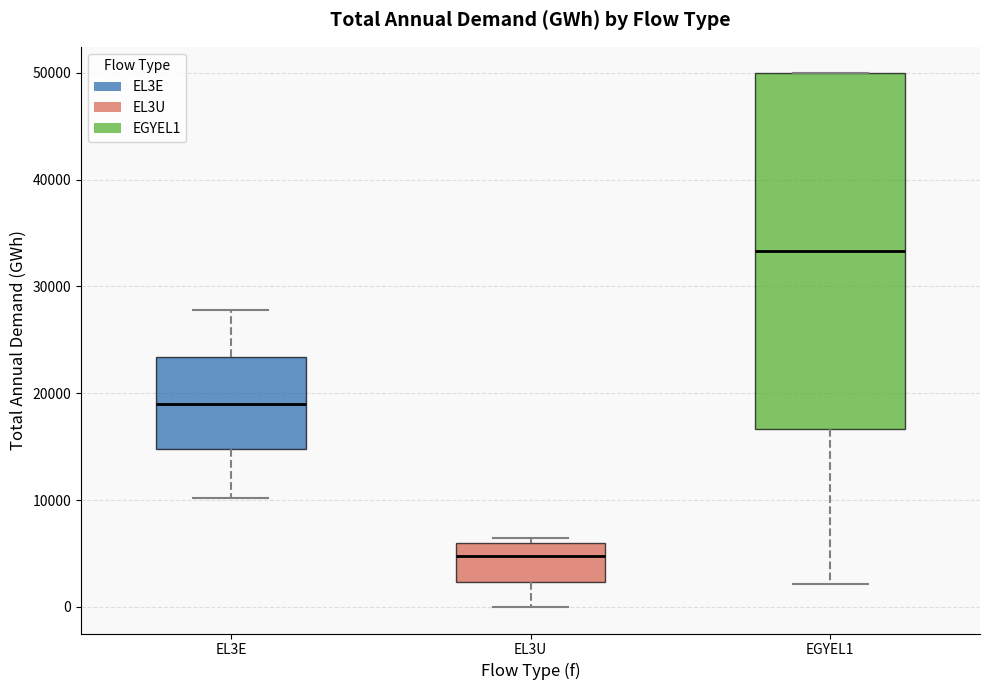

Reading left to right, transcribe this box plot: for each box, give where its median line is, the range the box spans, and where its two whiskers end, as read against the y-axis. The values are not printed on the chart, so give them approximately, as read against the axis.

EL3E: median 19000, box 15000 to 23000, whiskers 10000 to 28000
EL3U: median 5000, box 2000 to 6000, whiskers 0 to 6000 (just above the box's upper edge)
EGYEL1: median 33000, box 17000 to 50000, whiskers 2000 to 50000